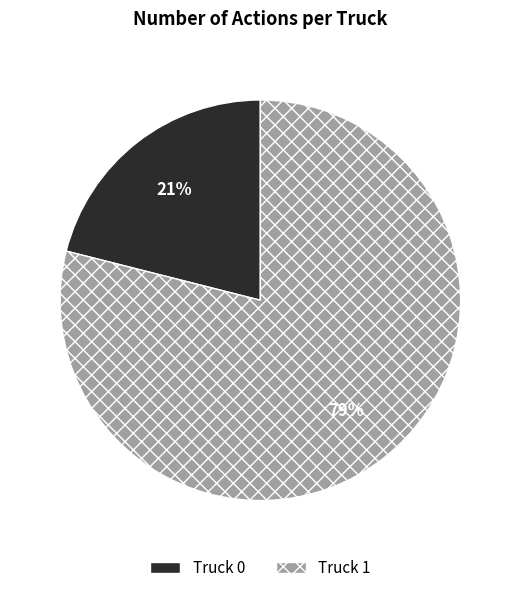

Do Truck 1 and Truck 0 together represent more than half of the pie?

Yes